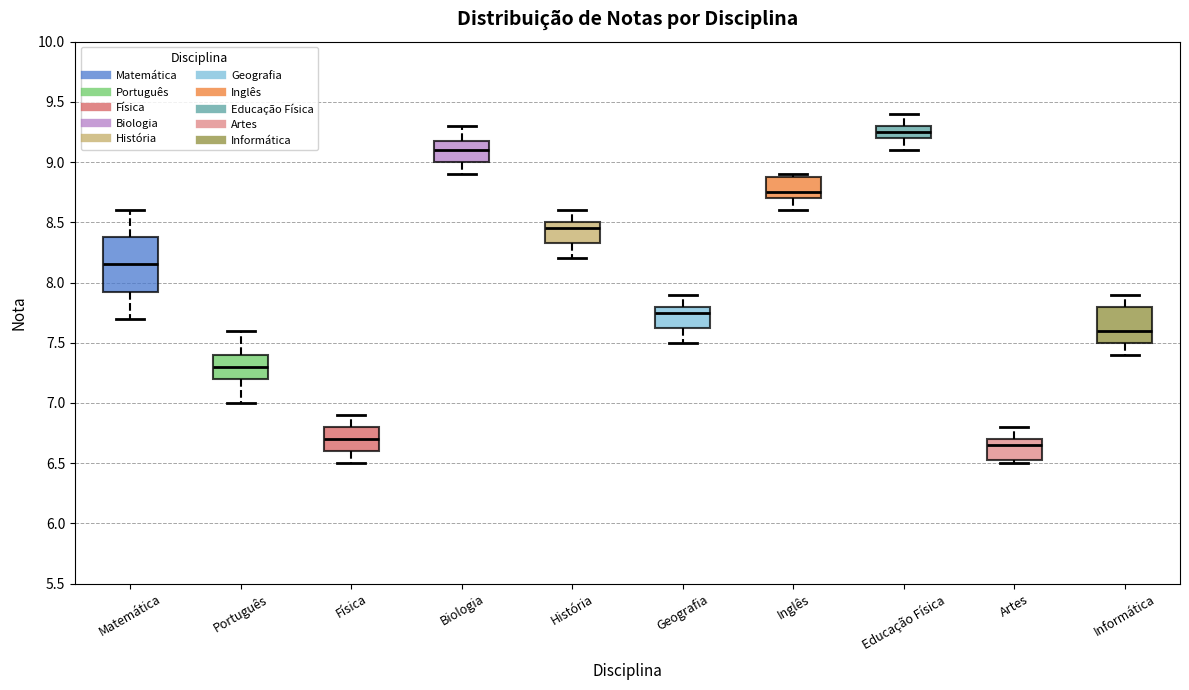

Reading left to right, transcribe this box plot: for each box, give where its median line is, the range the box spans, and where its two whiskers end, as read against the y-axis. The values are not printed on the chart, so give them approximately, as read against the axis.

Matemática: median 8.15, box 7.95 to 8.40, whiskers 7.70 to 8.60
Português: median 7.30, box 7.20 to 7.40, whiskers 7.00 to 7.60
Física: median 6.70, box 6.60 to 6.80, whiskers 6.50 to 6.90
Biologia: median 9.10, box 9.00 to 9.20, whiskers 8.90 to 9.30
História: median 8.45, box 8.35 to 8.50, whiskers 8.20 to 8.60
Geografia: median 7.75, box 7.65 to 7.80, whiskers 7.50 to 7.90
Inglês: median 8.75, box 8.70 to 8.90, whiskers 8.60 to 8.90 (just above the box's upper edge)
Educação Física: median 9.25, box 9.20 to 9.30, whiskers 9.10 to 9.40
Artes: median 6.65, box 6.55 to 6.70, whiskers 6.50 to 6.80
Informática: median 7.60, box 7.50 to 7.80, whiskers 7.40 to 7.90